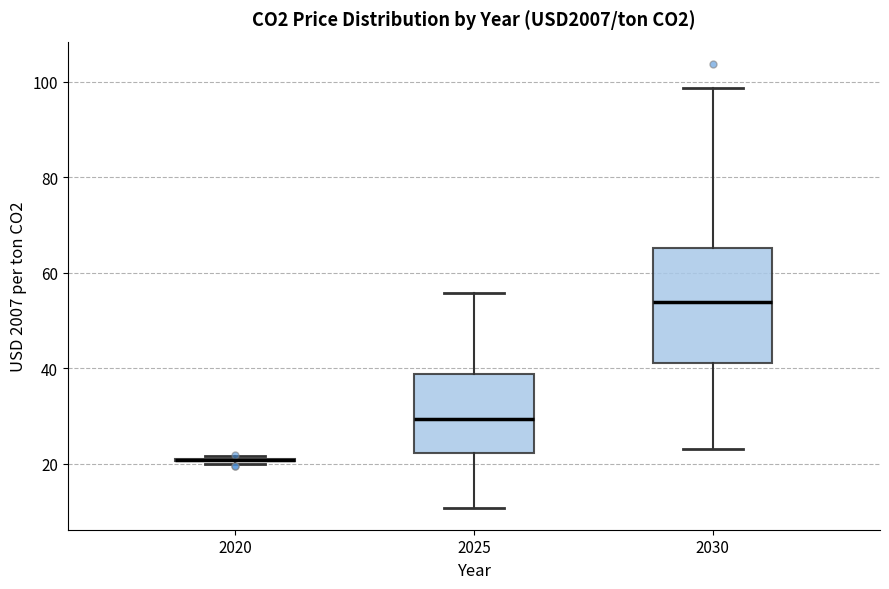

Which box is the tallest, from its lower edge to its upper edge?

2030